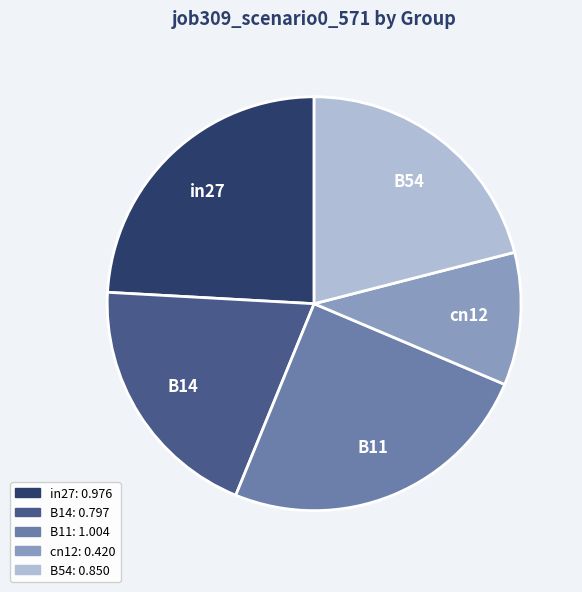

Count the number of slices in the pie.

5